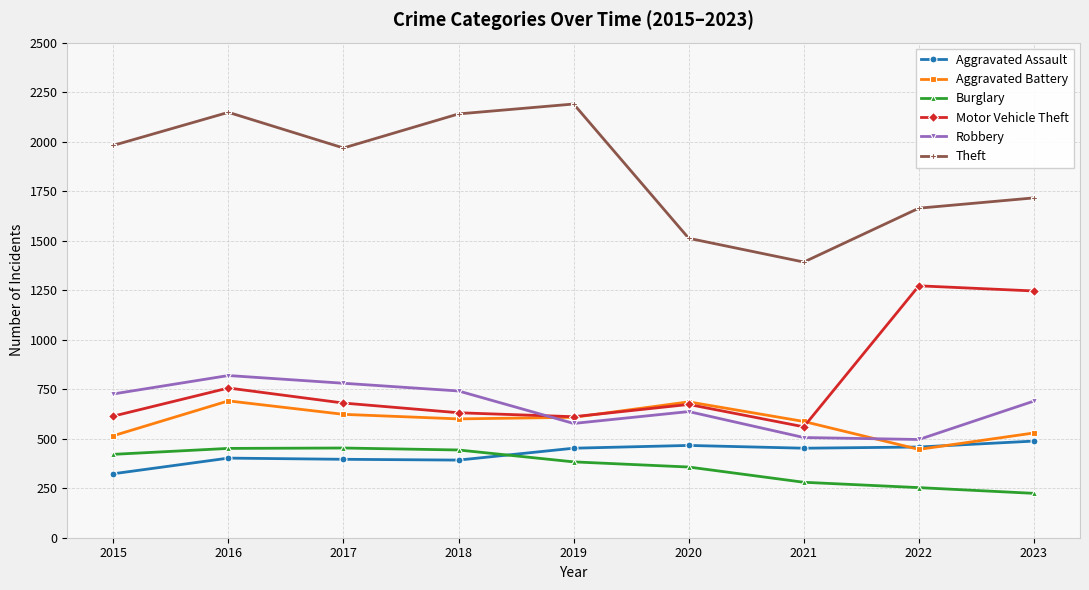

How many values in the Aggravated Battery series are below 600?

4